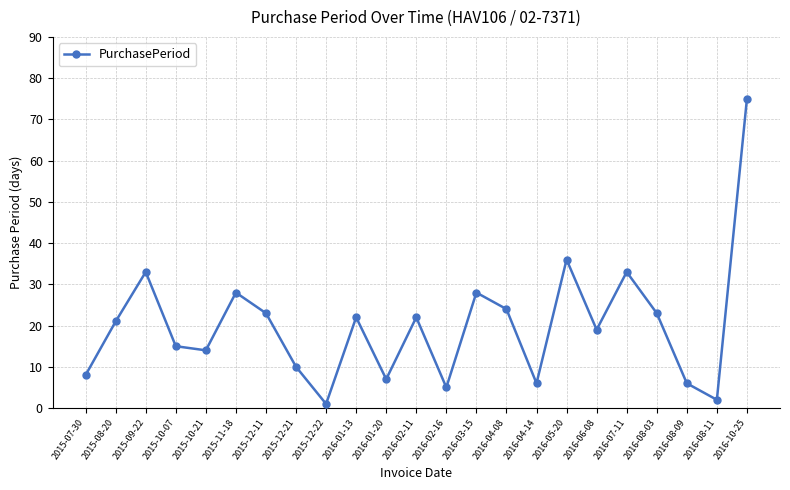

Is it true that the value at 2016-01-13 is 34?

False